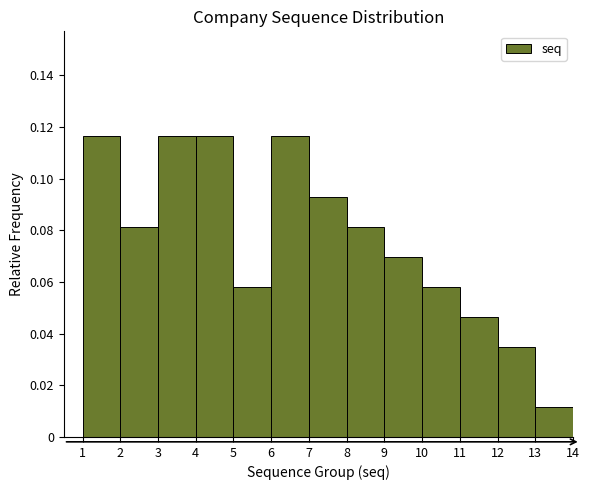

How tall is the bar that spans 10 to 11 on the x-axis? The values are not printed on the chart, so give them approximately, as read against the axis.

0.058